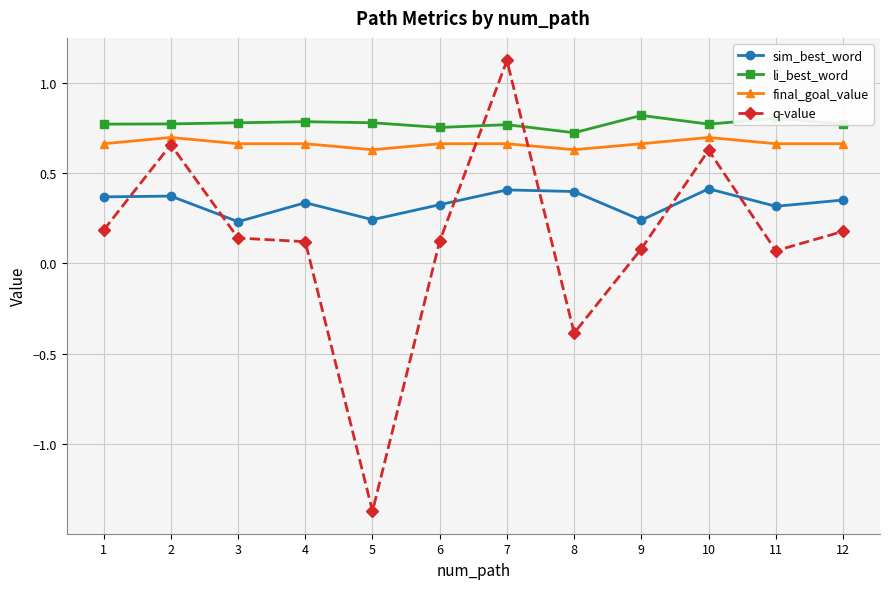

Rank the series at 8 from highest to lowest value.

li_best_word, final_goal_value, sim_best_word, q-value